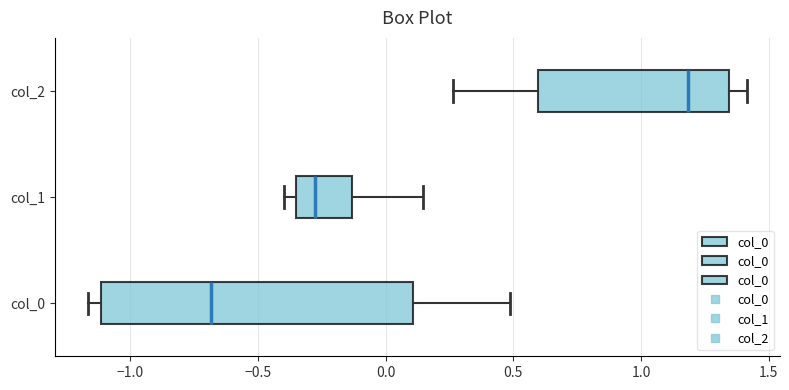

Reading bottom to top, transcribe this box plot: for each box, give where its median line is, the range the box spans, and where its two whiskers end, as read against the x-axis. The values are not printed on the chart, so give them approximately, as read against the axis.

col_0: median -0.70, box -1.10 to 0.10, whiskers -1.15 to 0.50
col_1: median -0.30, box -0.35 to -0.15, whiskers -0.40 to 0.15
col_2: median 1.20, box 0.60 to 1.35, whiskers 0.25 to 1.40